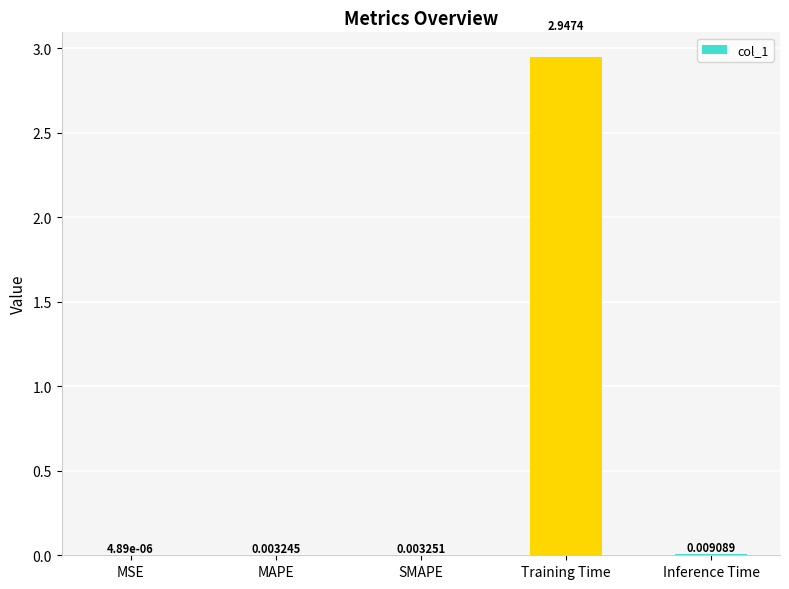

Which label corresponds to the largest value in the chart?

Training Time